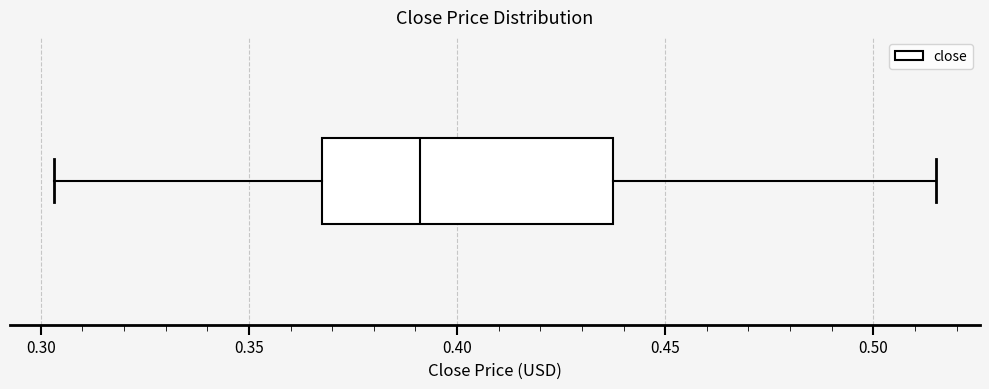

Transcribe this box plot: give where the median line is, the range the box spans, and where the two whiskers end, as read against the x-axis. The values are not printed on the chart, so give them approximately, as read against the axis.

median 0.390, box 0.365 to 0.435, whiskers 0.305 to 0.515